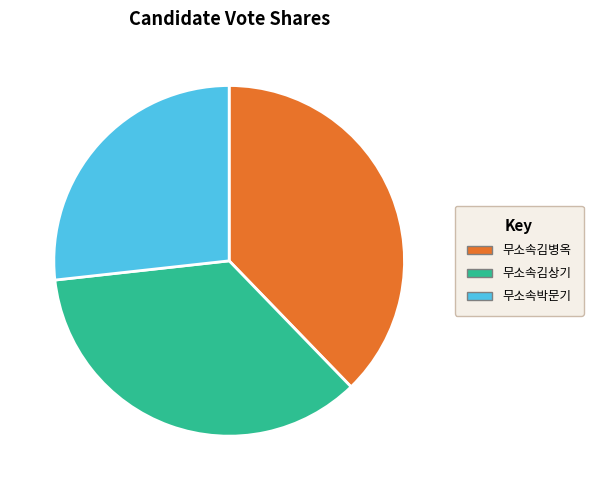

Is it true that 무소속김상기 is 24% of the pie?

False